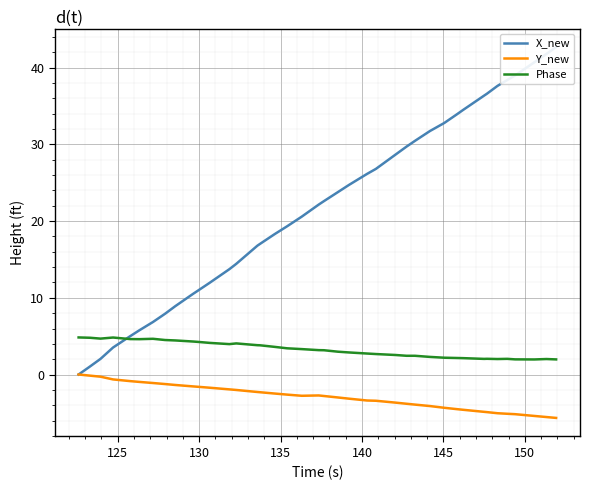

What is the lowest value of the Phase series?

2.0